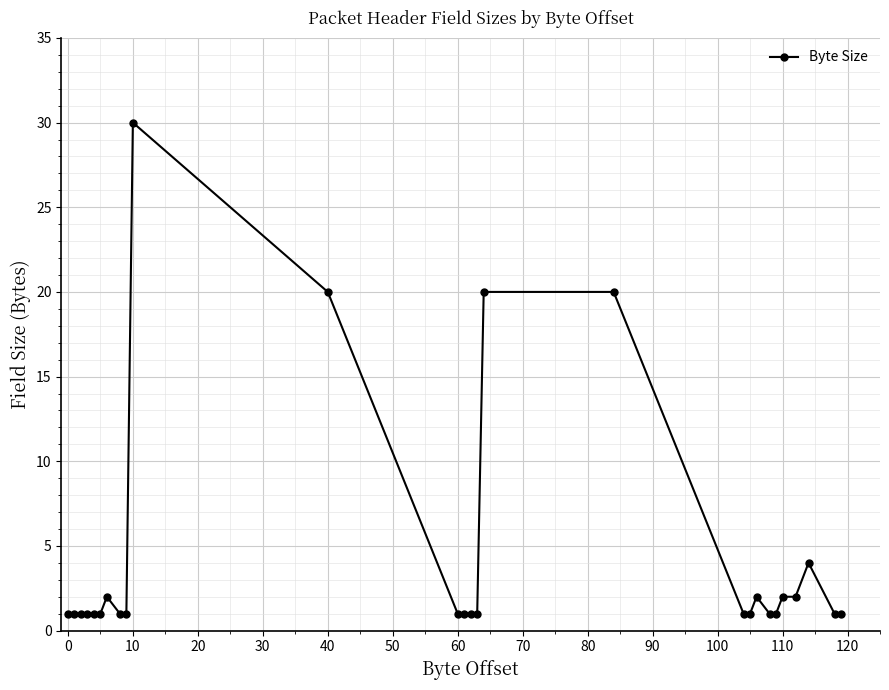

What is the average value?

4